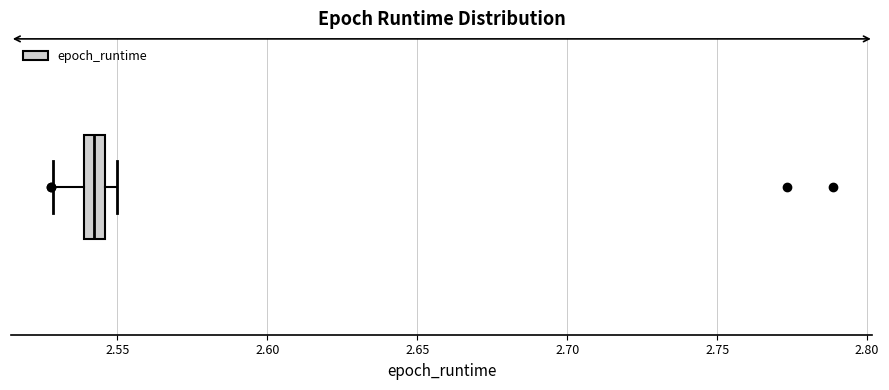

Where is the right edge of the box on the x-axis? The values are not printed on the chart, so give them approximately, as read against the axis.

2.545